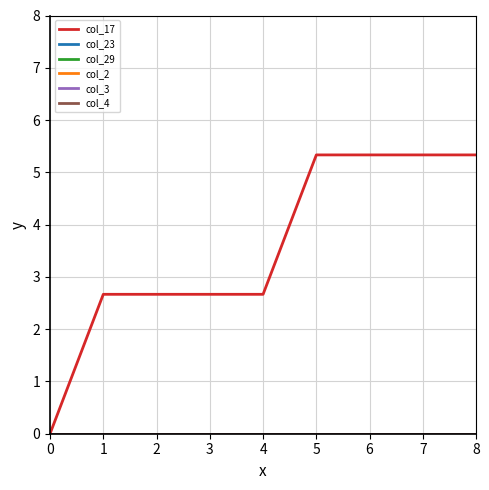

How many lines are shown in the chart?

6